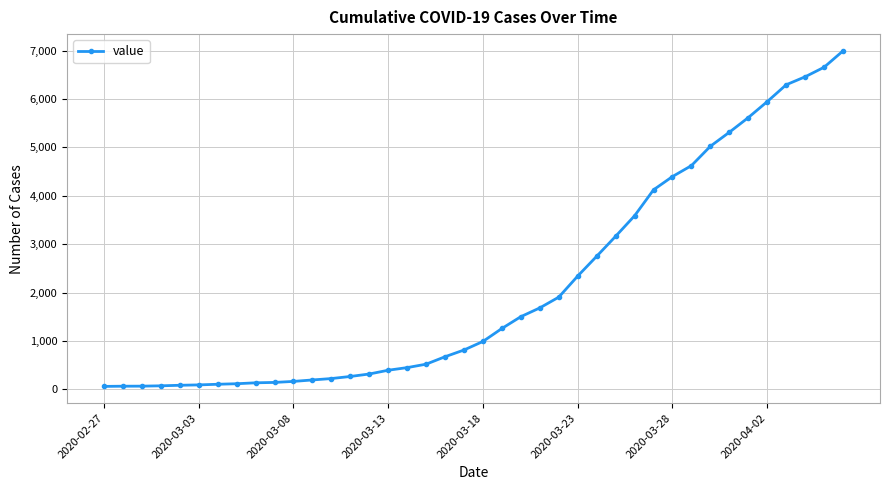

How many series are shown in this chart?

1